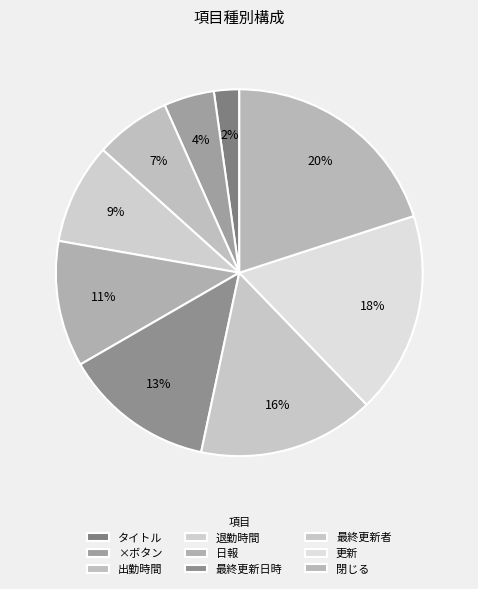

Which has a higher value, 更新 or 出勤時間?

更新